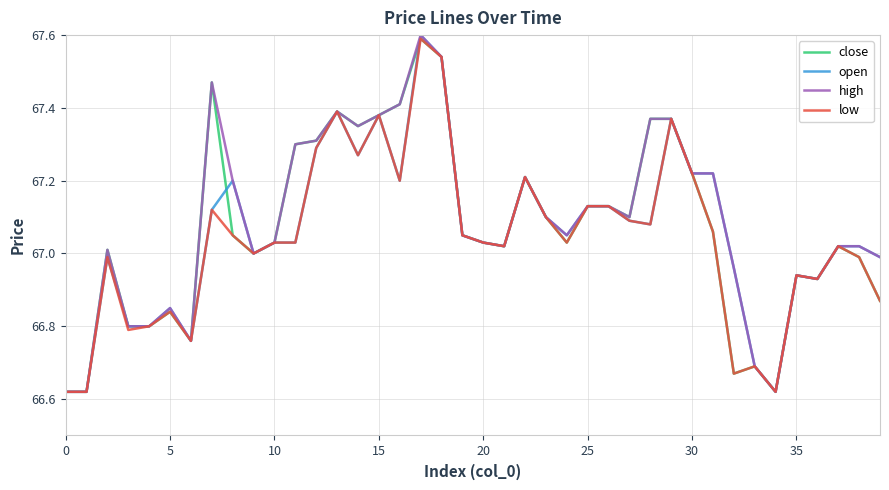

What is the greatest value displayed?

67.6